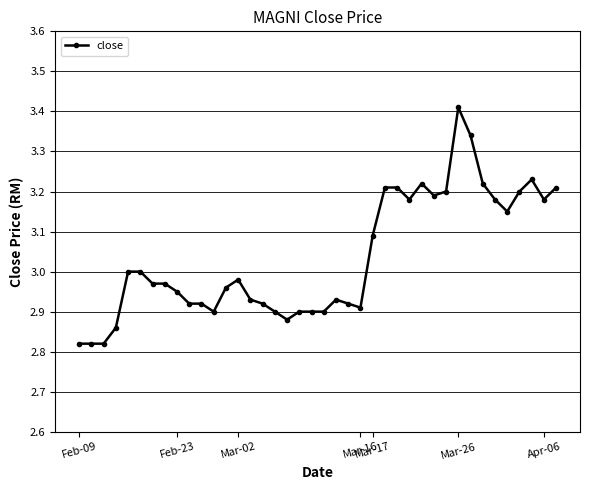

What is the difference between the maximum and second lowest values?

0.6